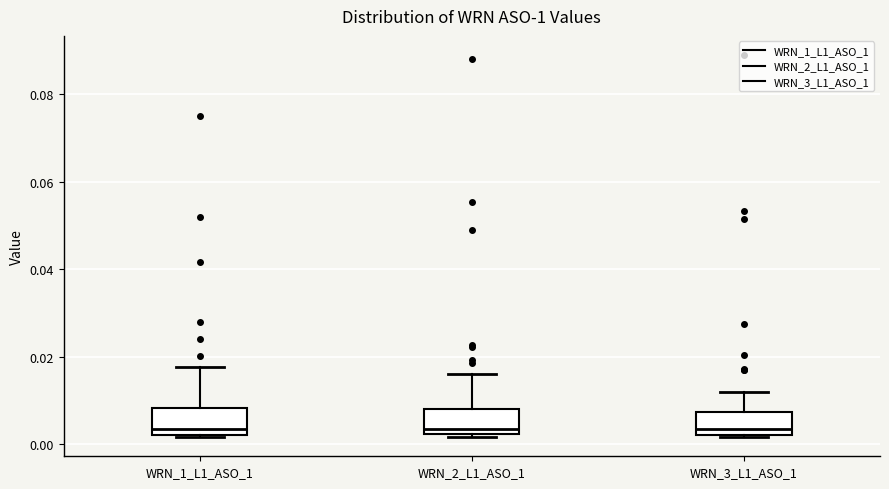

Where does the upper whisker of the box for WRN_1_L1_ASO_1 end on the y-axis? The values are not printed on the chart, so give them approximately, as read against the axis.

0.018